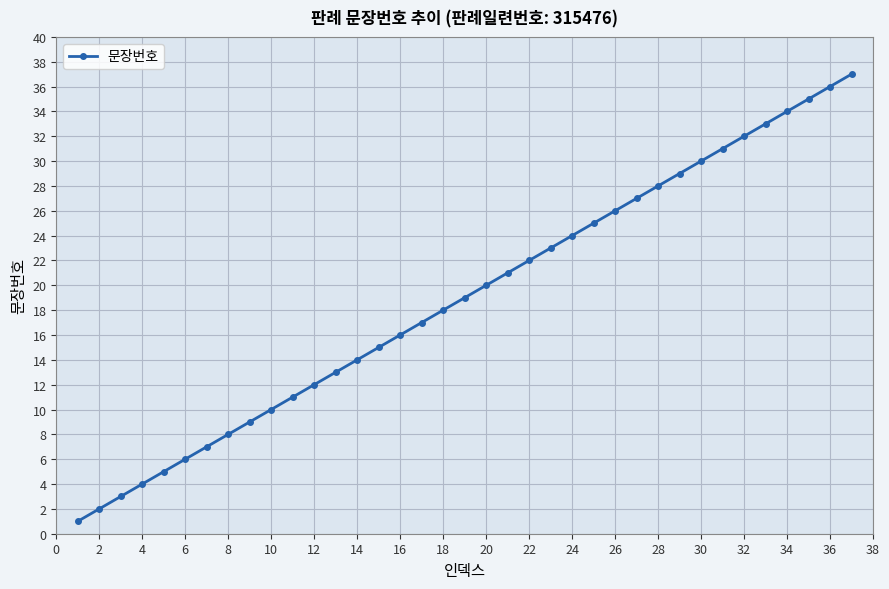

True or false: the data has more than 0 interior local peaks.

False